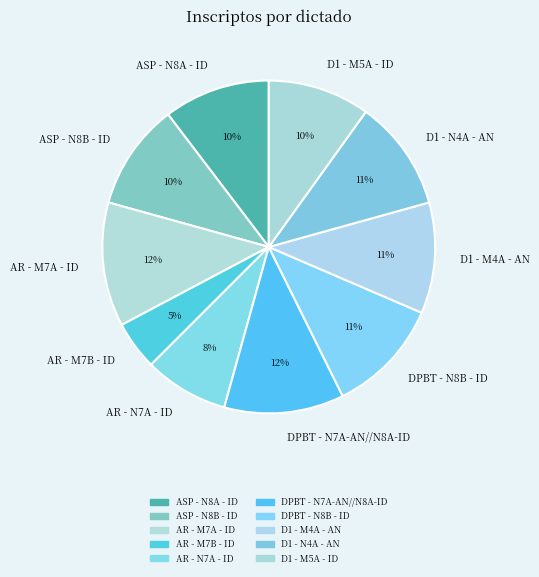

To the nearest percent, what percentage of the pie is AR - M7B - ID?

5%